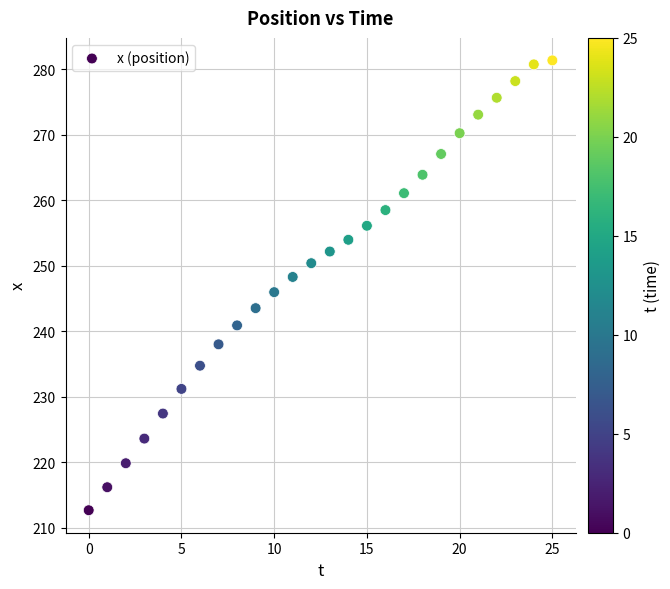

How many data points are displayed?

26